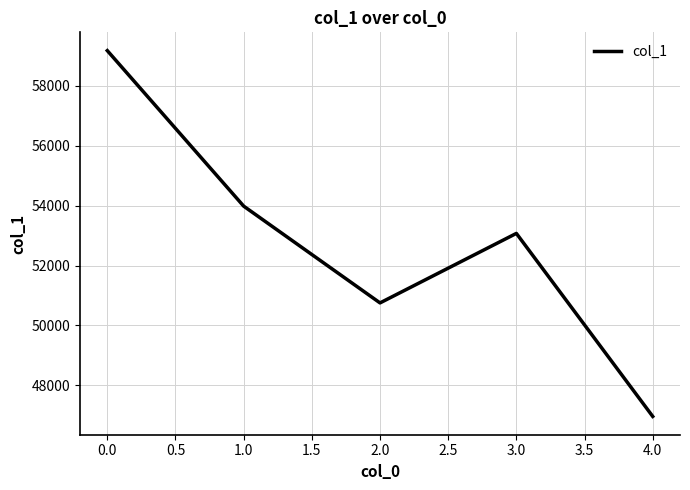

Reading right to left, list all the values displayed in this chart.

46965	53074	50754	53984	59174